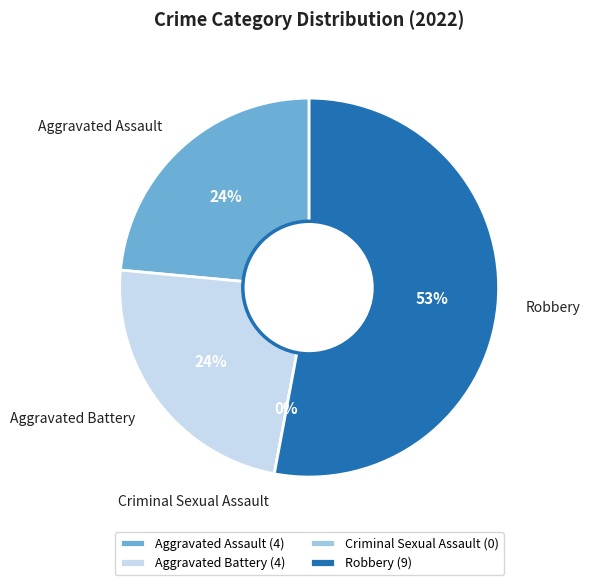

To the nearest percent, what is the difference between the largest and smallest slice percentages?

53%